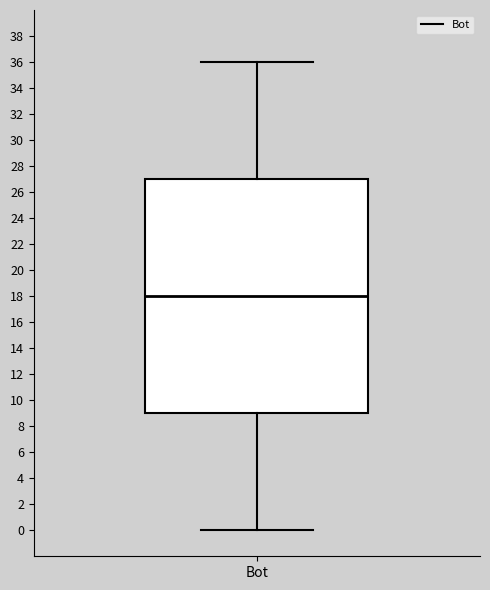

Where is the lower edge of the box for Bot on the y-axis? The values are not printed on the chart, so give them approximately, as read against the axis.

9